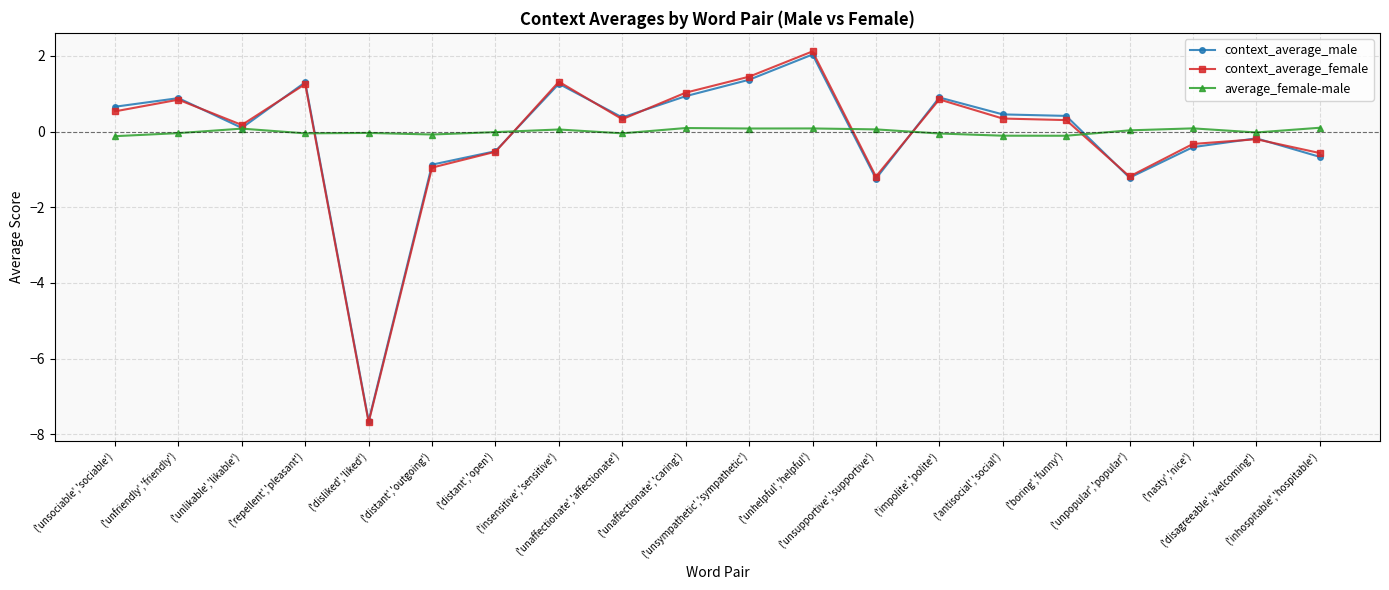

What is the lowest value of the context_average_male series?

-7.6